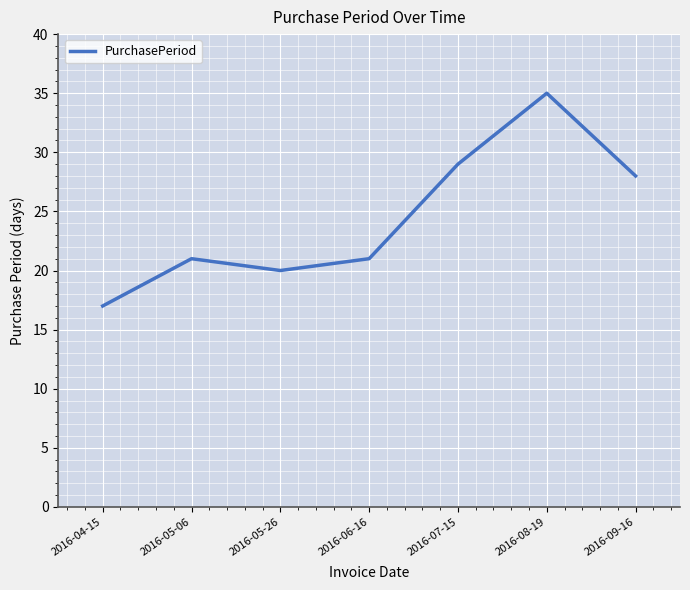

What is the difference between the maximum and minimum values?

18